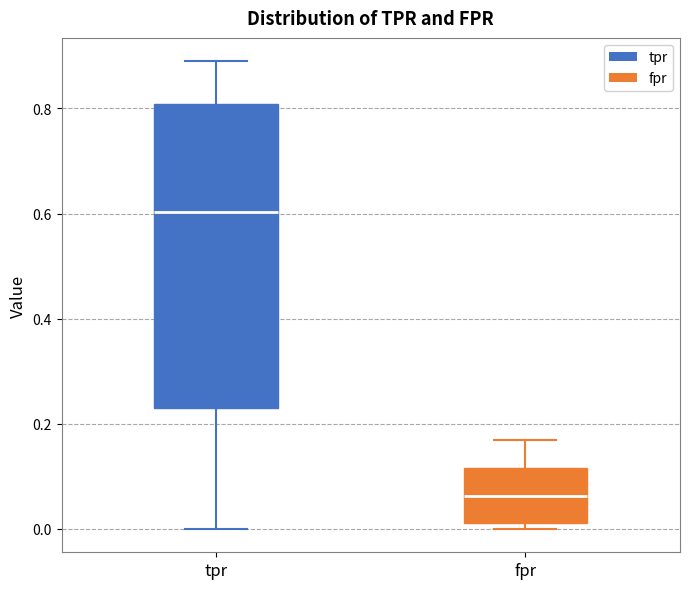

Reading left to right, read every box against the y-axis: the position of its median line, the range the box covers, and the ends of its whiskers. The values are not printed on the chart, so give them approximately, as read against the axis.

tpr: median 0.60, box 0.22 to 0.80, whiskers 0.00 to 0.88
fpr: median 0.06, box 0.02 to 0.12, whiskers 0.00 to 0.16